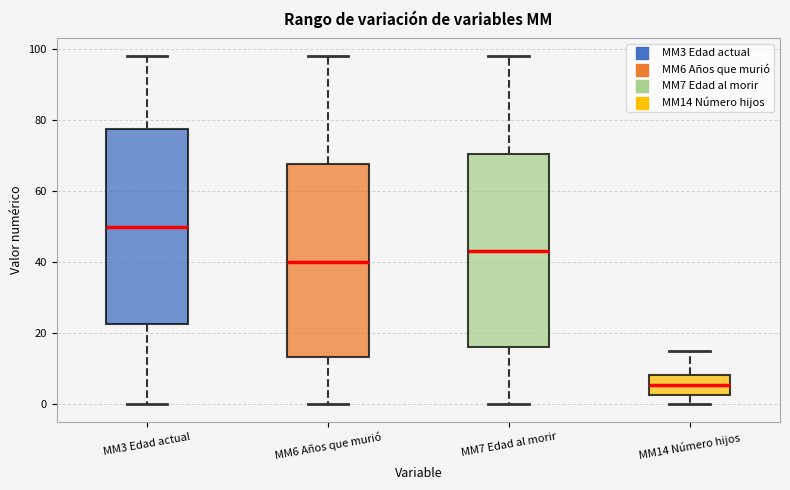

Where is the upper edge of the box for MM14 Número hijos on the y-axis? The values are not printed on the chart, so give them approximately, as read against the axis.

8